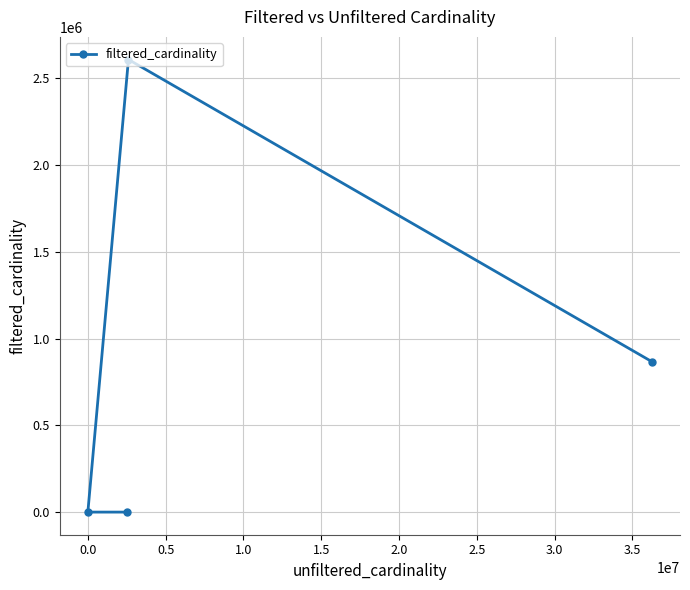

What is the difference between the maximum and second lowest values?

2609121